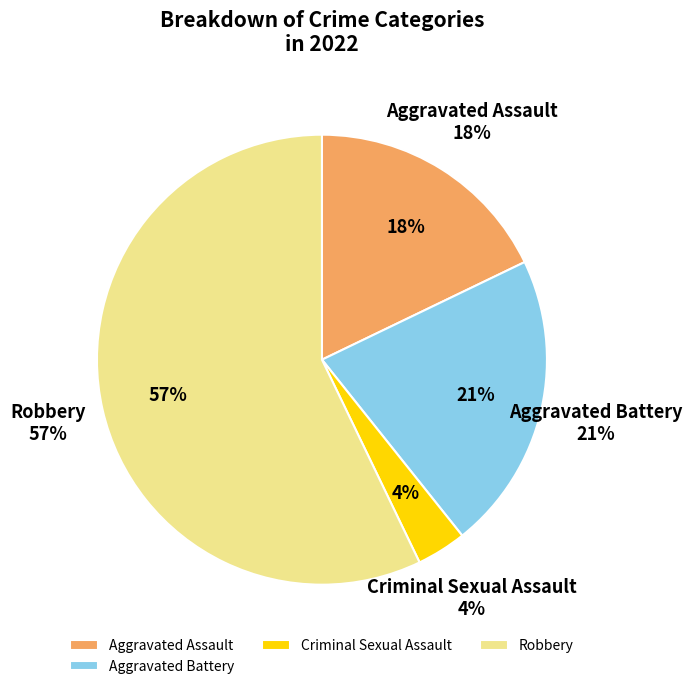

To the nearest percent, what is the combined percentage of Homicide and Criminal Sexual Assault?

4%